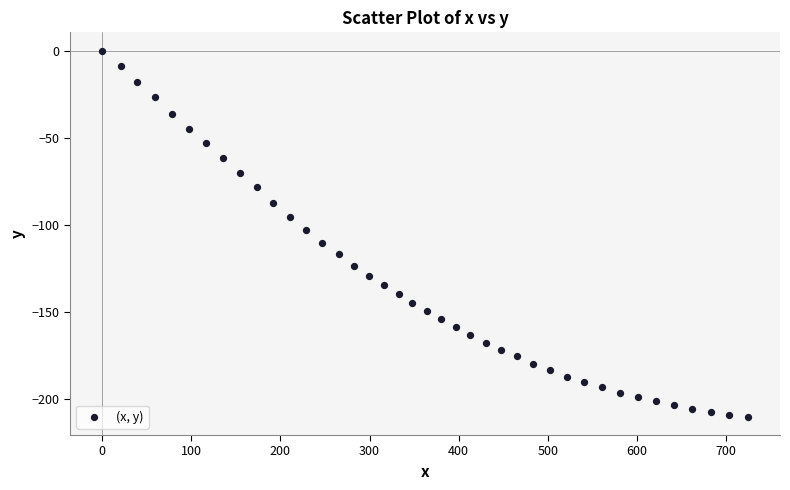

What is the range of Y values (max minus min)?

210.3